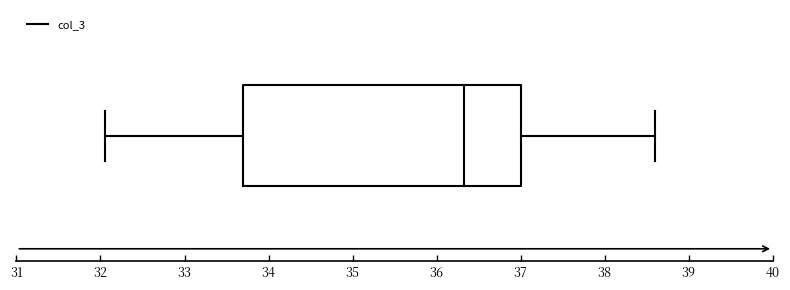

Transcribe this box plot: give where the median line is, the range the box spans, and where the two whiskers end, as read against the x-axis. The values are not printed on the chart, so give them approximately, as read against the axis.

median 36.3, box 33.7 to 37.0, whiskers 32.1 to 38.6